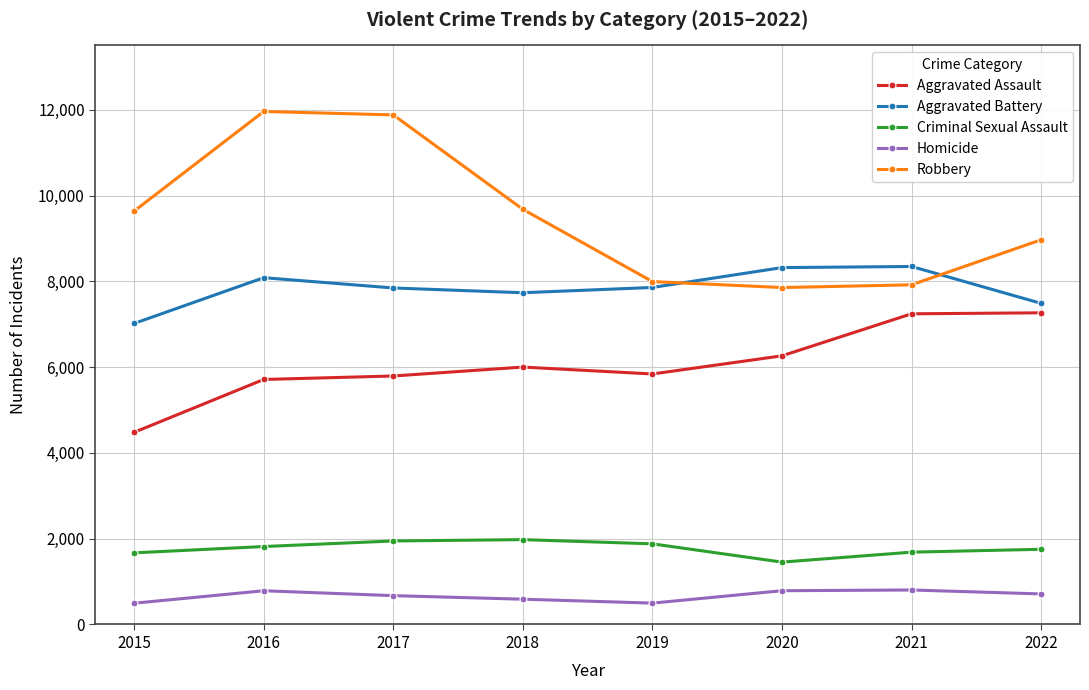

What is the sum of all Criminal Sexual Assault values?

14185